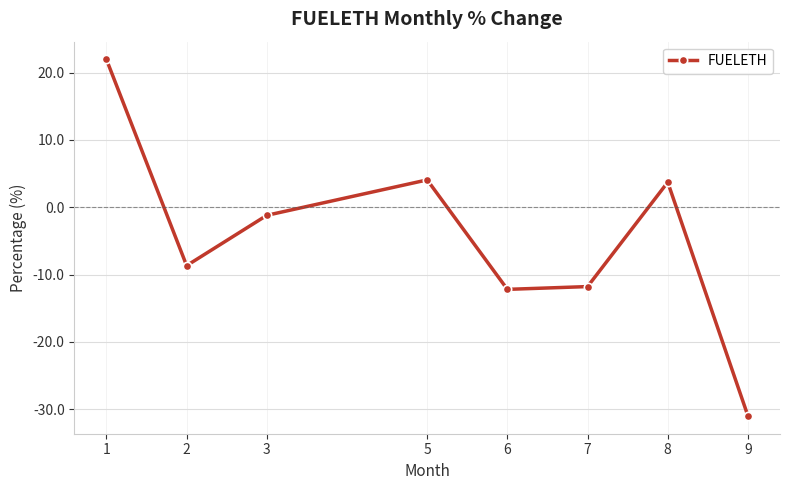

What is the difference between the values at 9 and 1?

53.0